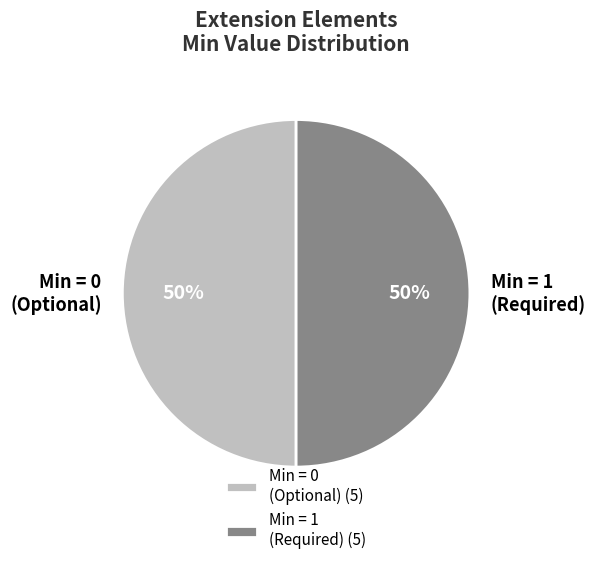

How many segments does this pie chart have?

2